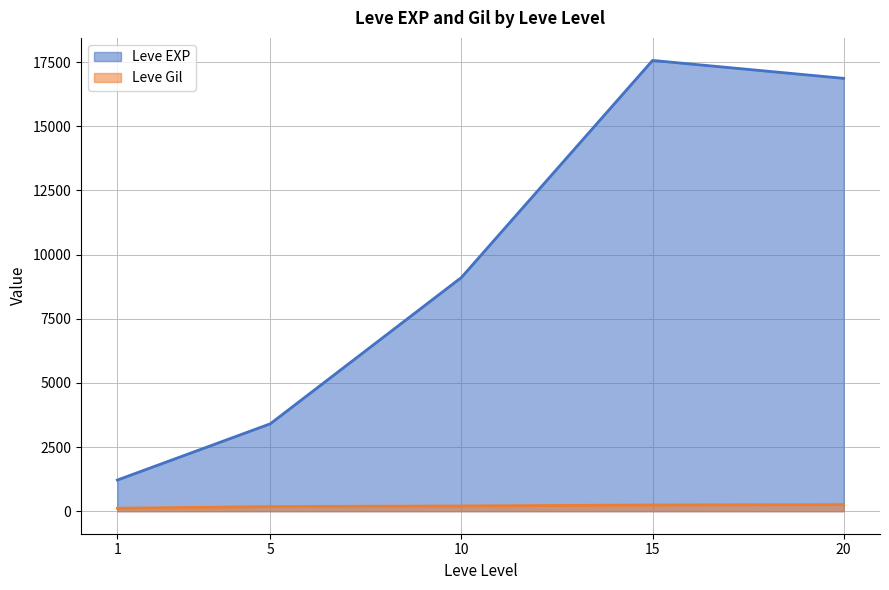

Rank the series by their maximum value, from highest to lowest.

Leve EXP, Leve Gil